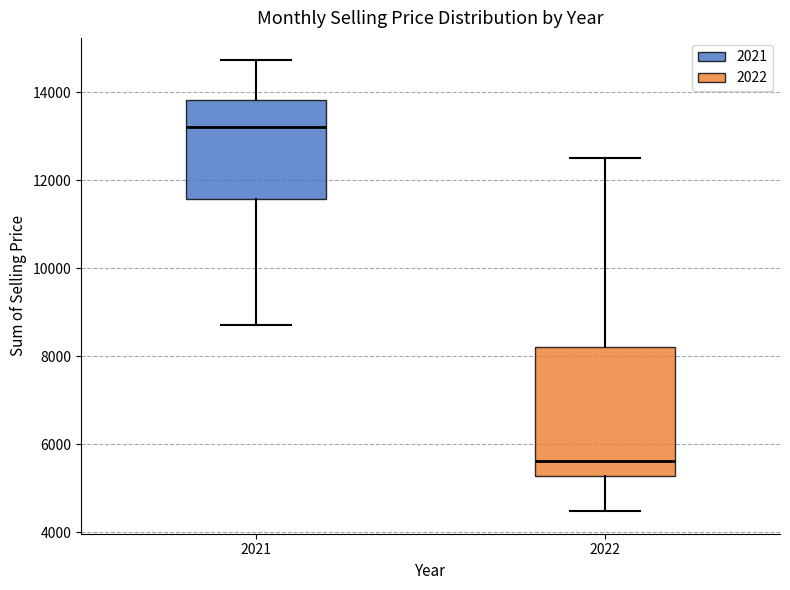

Which box is the tallest, from its lower edge to its upper edge?

2022